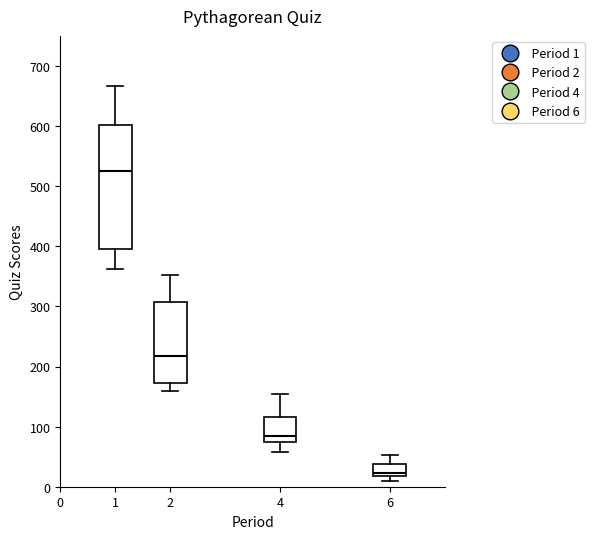

Which box has the lowest median line?

6